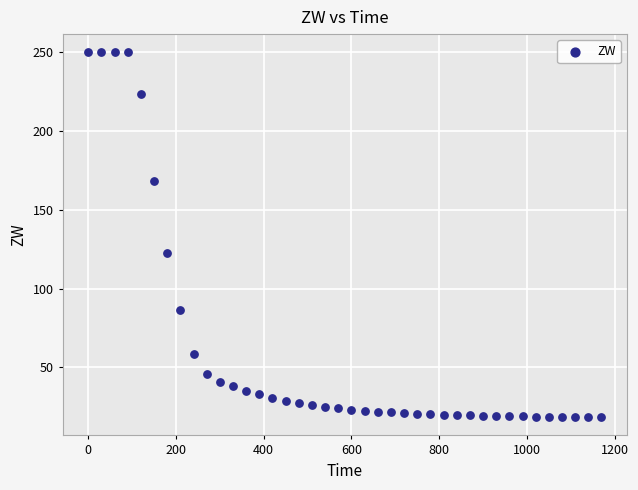

What Y value in the scatter plot is closest to 134?

122.5